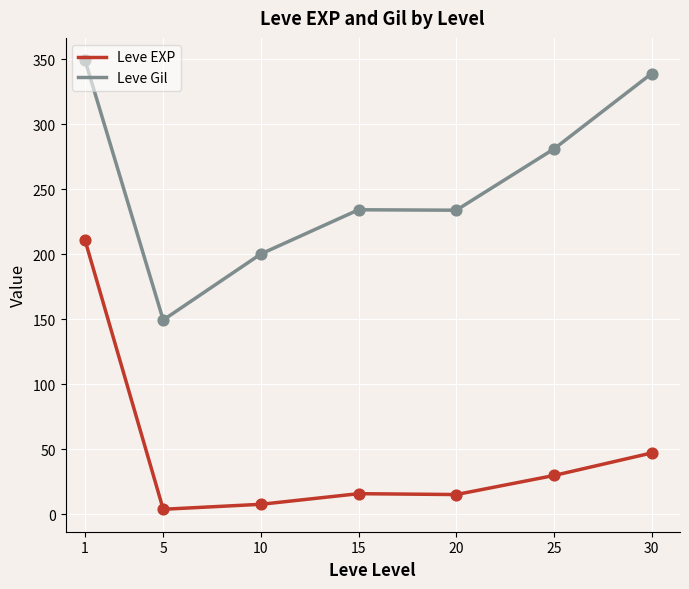

At how many categories does at least one series exceed 177?

6